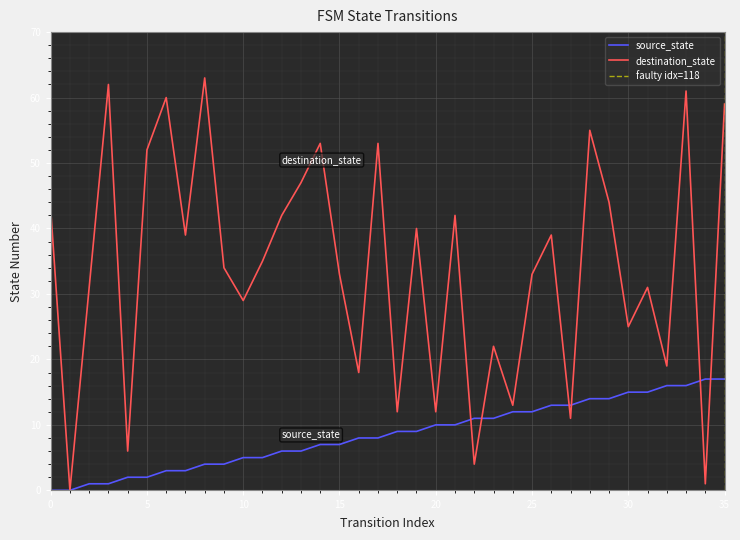

Is this an area chart (filled region under the line)?

No